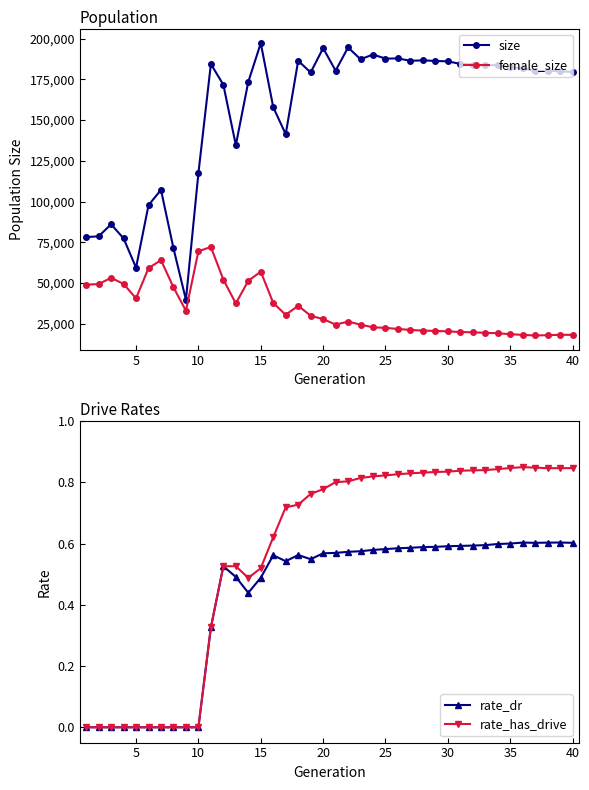

Reading left to right, transcribe all the data shown in this chart.

size: 78169.0	78677.0	86037.0	77403.0	59427.0	97770.0	107178.0	71313.0	39728.0	117390.0	184379.0	171703.0	134619.0	173484.0	197199.0	157906.0	141311.0	186394.0	179216.0	194156.0	180341.0	194578.0	187332.0	190223.0	187720.0	187834.0	186378.0	186656.0	186288.0	186036.0	184482.0	184079.0	183581.0	183786.0	182358.0	181961.0	179853.0	180347.0	179897.0	179549.0
female_size: 48992.0	49345.0	53188.0	49441.0	40601.0	59105.0	64047.0	47358.0	32976.0	69501.0	72108.0	52099.0	37475.0	51367.0	56976.0	37772.0	30463.0	36048.0	29903.0	27860.0	24503.0	26290.0	24460.0	22806.0	22477.0	21811.0	21200.0	20783.0	20596.0	20313.0	19921.0	19762.0	19432.0	19180.0	18608.0	18155.0	17809.0	17973.0	18204.0	18211.0
rate_dr: 0.0	0.0	0.0	0.0	0.0	0.0	0.0	0.0	0.0	0.0	0.3	0.5	0.5	0.4	0.5	0.6	0.5	0.6	0.5	0.6	0.6	0.6	0.6	0.6	0.6	0.6	0.6	0.6	0.6	0.6	0.6	0.6	0.6	0.6	0.6	0.6	0.6	0.6	0.6	0.6
rate_has_drive: 0.0	0.0	0.0	0.0	0.0	0.0	0.0	0.0	0.0	0.0	0.3	0.5	0.5	0.5	0.5	0.6	0.7	0.7	0.8	0.8	0.8	0.8	0.8	0.8	0.8	0.8	0.8	0.8	0.8	0.8	0.8	0.8	0.8	0.8	0.8	0.8	0.8	0.8	0.8	0.8